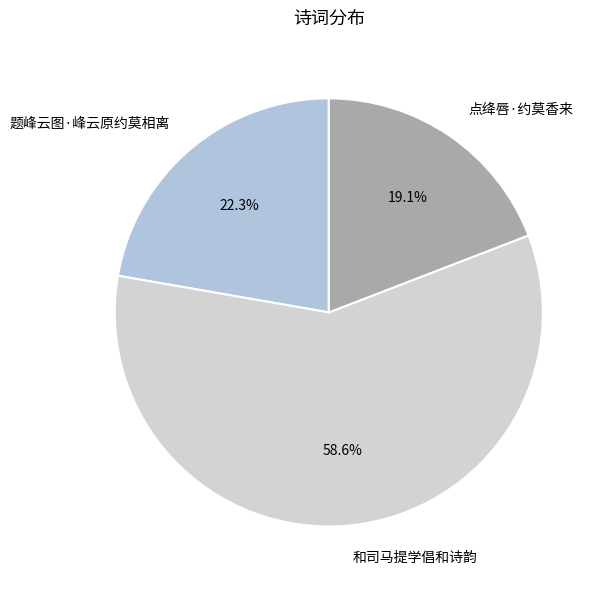

Is 和司马提学倡和诗韵 the majority of the pie?

Yes